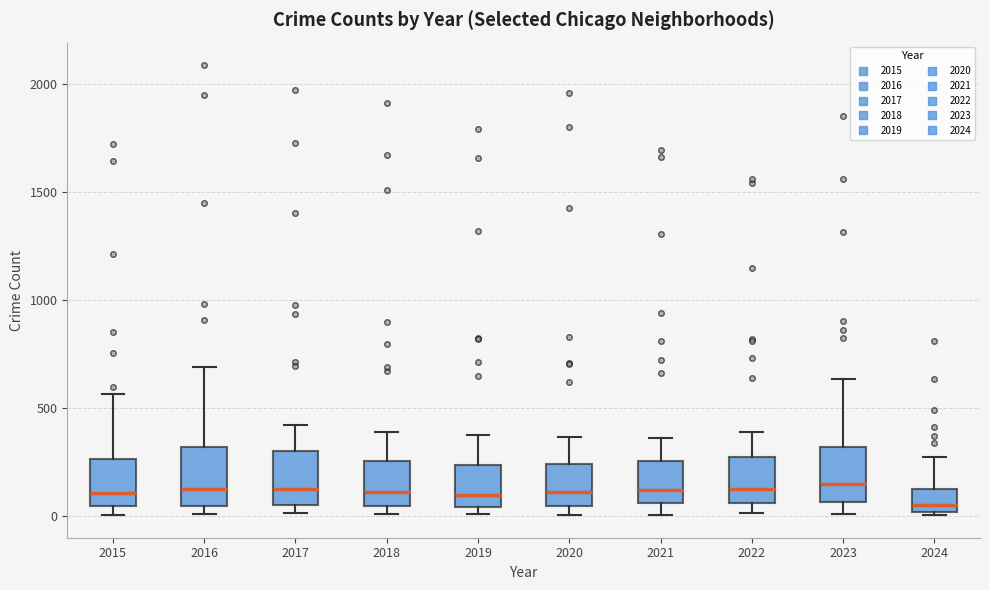

Reading left to right, read every box against the y-axis: the position of its median line, the range the box covers, and the ends of its whiskers. The values are not printed on the chart, so give them approximately, as read against the axis.

2015: median 100, box 50 to 250, whiskers 0 to 550
2016: median 150, box 50 to 300, whiskers 0 to 700
2017: median 100, box 50 to 300, whiskers 0 to 400
2018: median 100, box 50 to 250, whiskers 0 to 400
2019: median 100, box 50 to 250, whiskers 0 to 400
2020: median 100, box 50 to 250, whiskers 0 to 350
2021: median 100, box 50 to 250, whiskers 0 to 350
2022: median 100, box 50 to 250, whiskers 0 to 400
2023: median 150, box 50 to 300, whiskers 0 to 650
2024: median 50, box 0 to 100, whiskers 0 (just below the box's lower edge) to 250